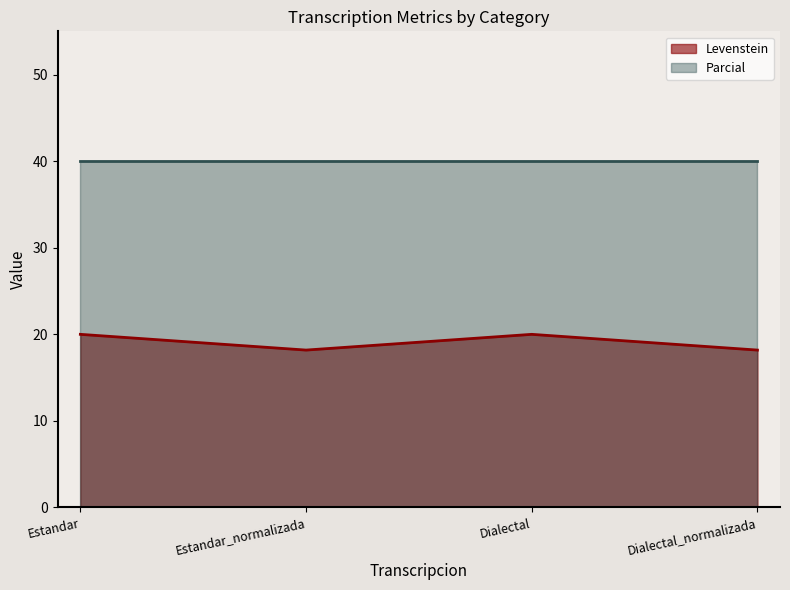

What is the sum of all Levenstein values?

76.4